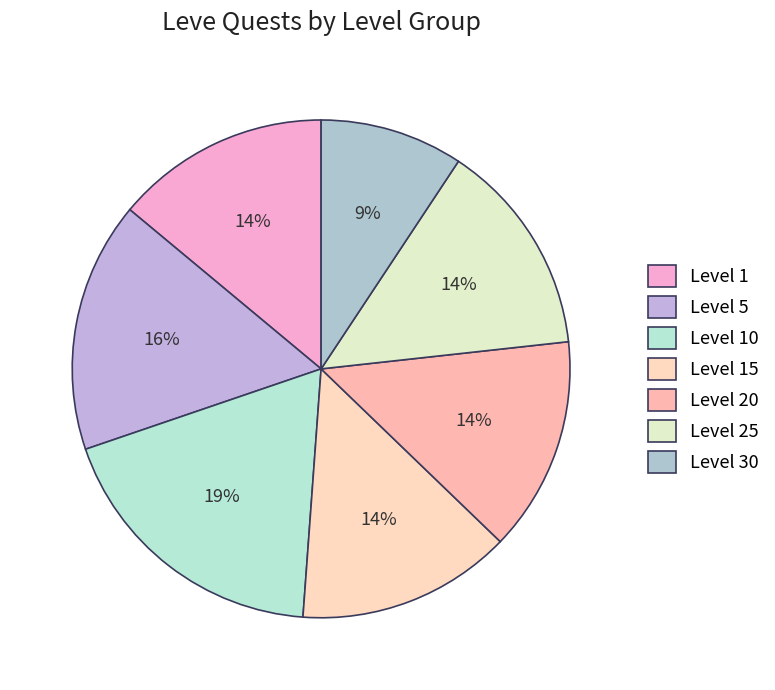

True or false: Level 10 accounts for 3% of the total.

False